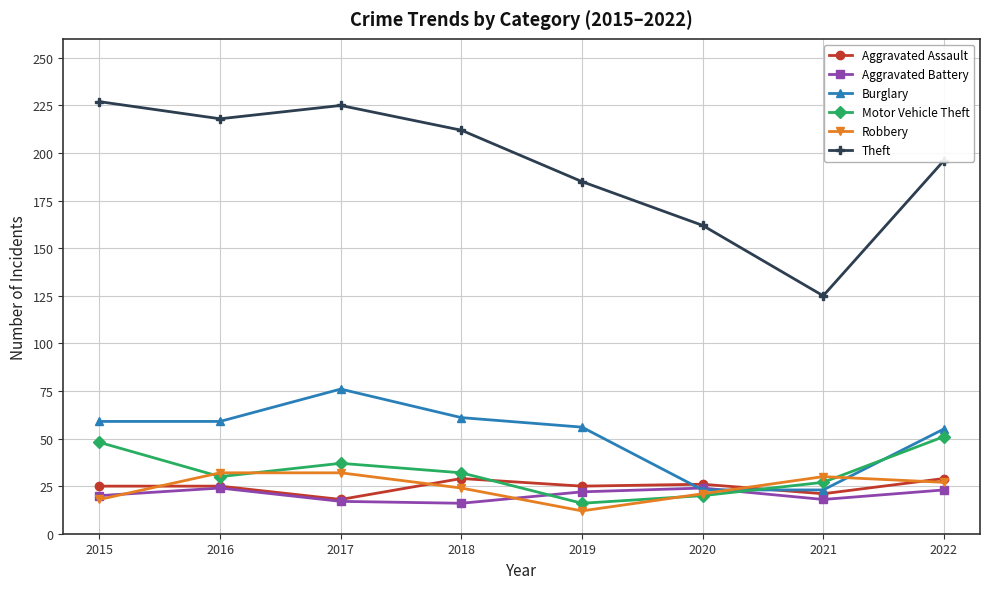

What is the difference between the maximum and minimum values in the Robbery series?

20